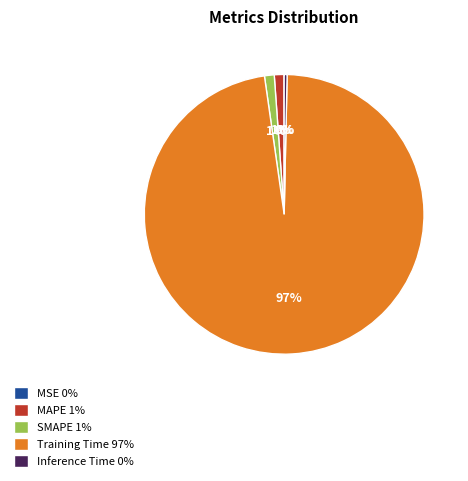

Which has a higher value, Training Time or SMAPE?

Training Time